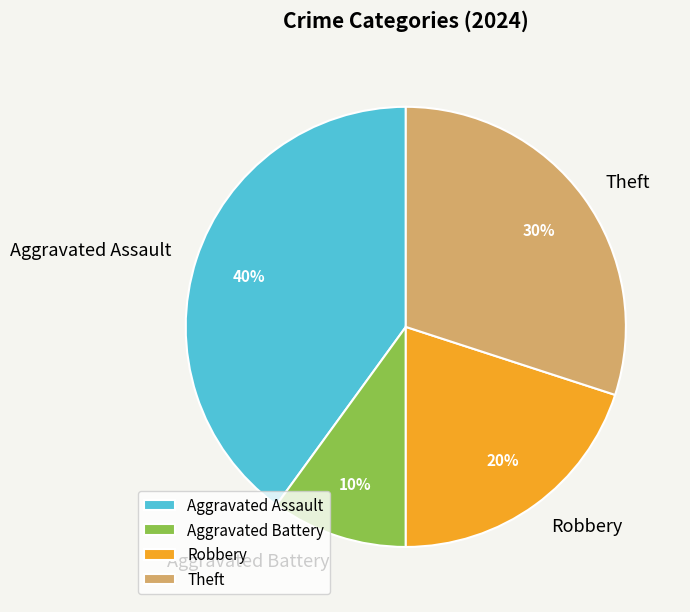

Count the number of slices in the pie.

4